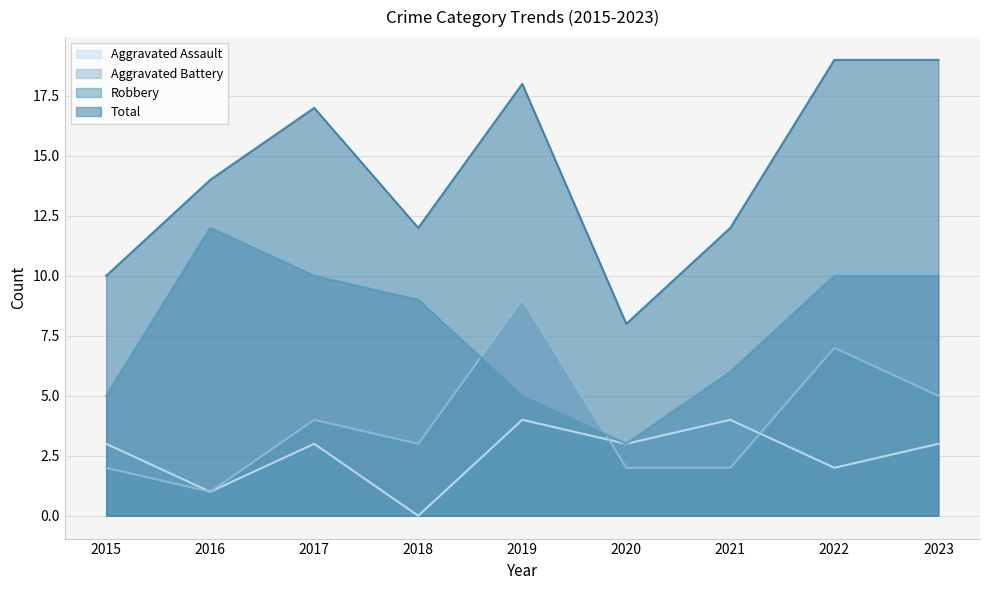

Which series has the largest range (max minus min)?

Total